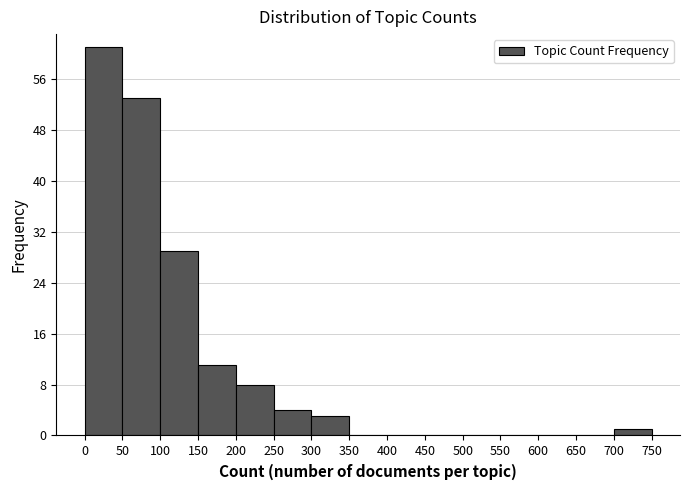

What is the height of the bar covering 250 to 300 on the x-axis? The values are not printed on the chart, so give them approximately, as read against the axis.

4